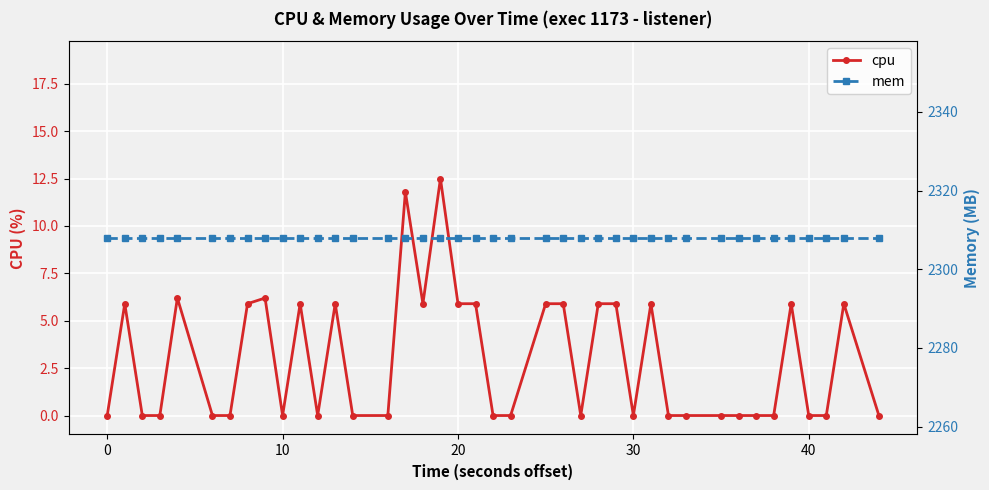

What is the average value of the cpu series?

3.0